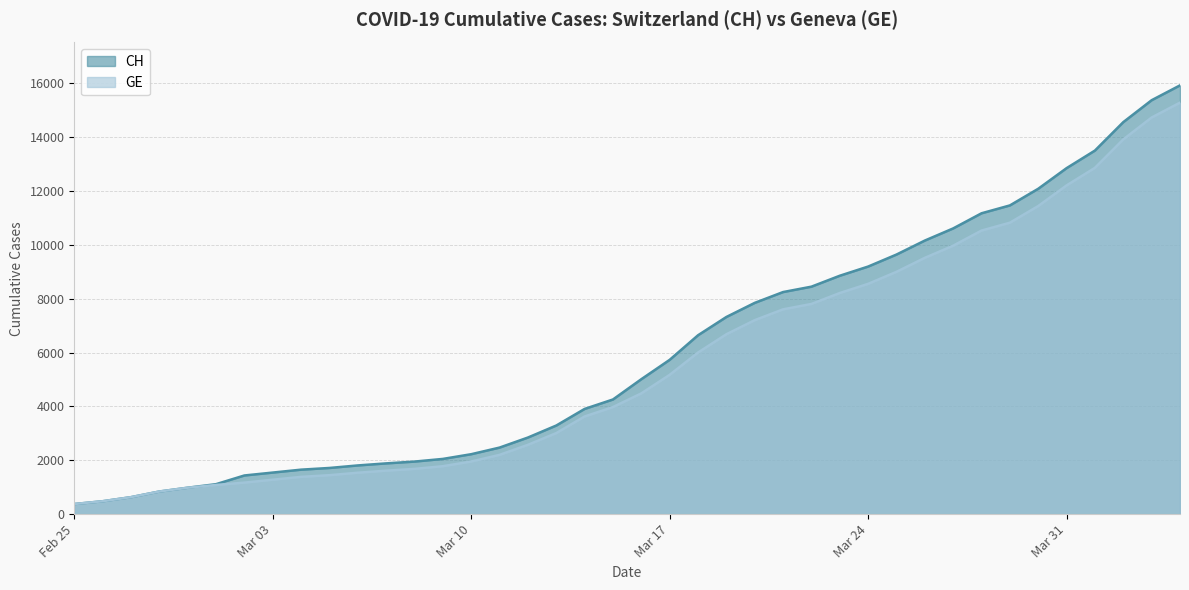

At how many categories does at least one series exceed 8474?

13